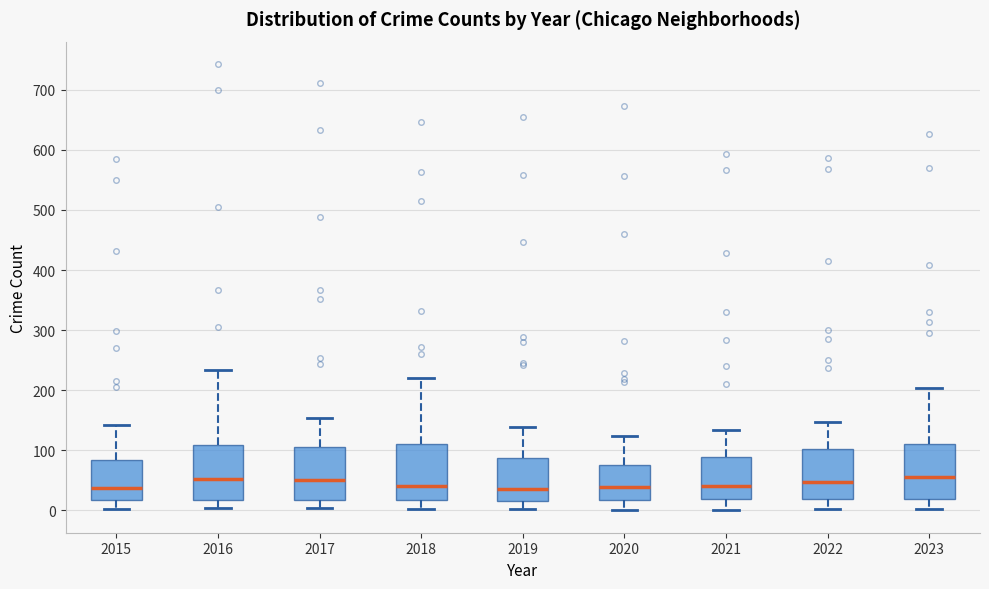

Reading left to right, transcribe this box plot: for each box, give where its median line is, the range the box spans, and where its two whiskers end, as read against the y-axis. The values are not printed on the chart, so give them approximately, as read against the axis.

2015: median 40, box 20 to 80, whiskers 0 to 140
2016: median 50, box 20 to 110, whiskers 0 to 230
2017: median 50, box 20 to 110, whiskers 0 to 150
2018: median 40, box 20 to 110, whiskers 0 to 220
2019: median 40, box 20 to 90, whiskers 0 to 140
2020: median 40, box 20 to 80, whiskers 0 to 120
2021: median 40, box 20 to 90, whiskers 0 to 130
2022: median 50, box 20 to 100, whiskers 0 to 150
2023: median 60, box 20 to 110, whiskers 0 to 200